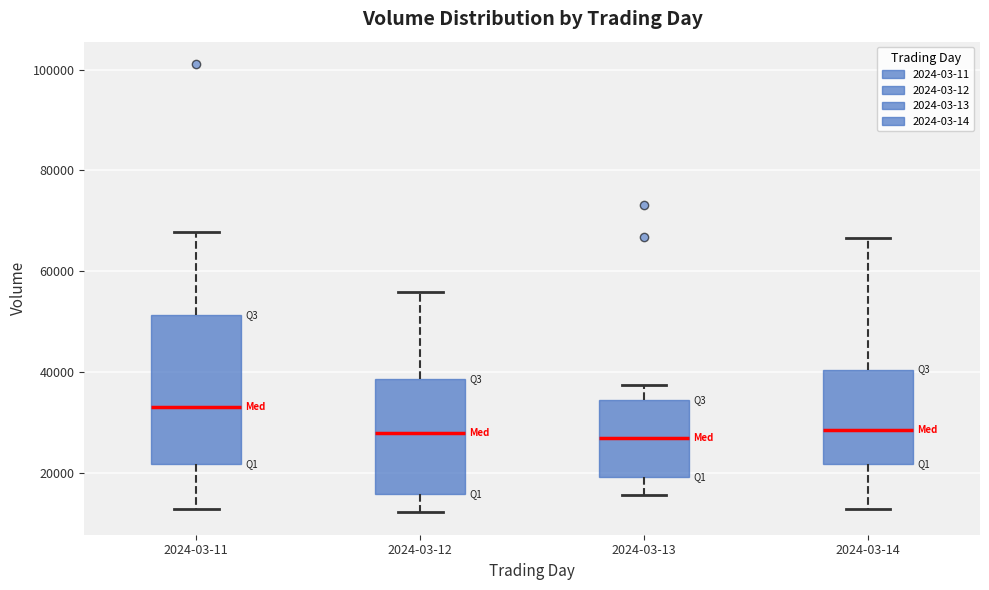

Comparing the boxes themselves (not the whiskers), which one is the tallest?

2024-03-11